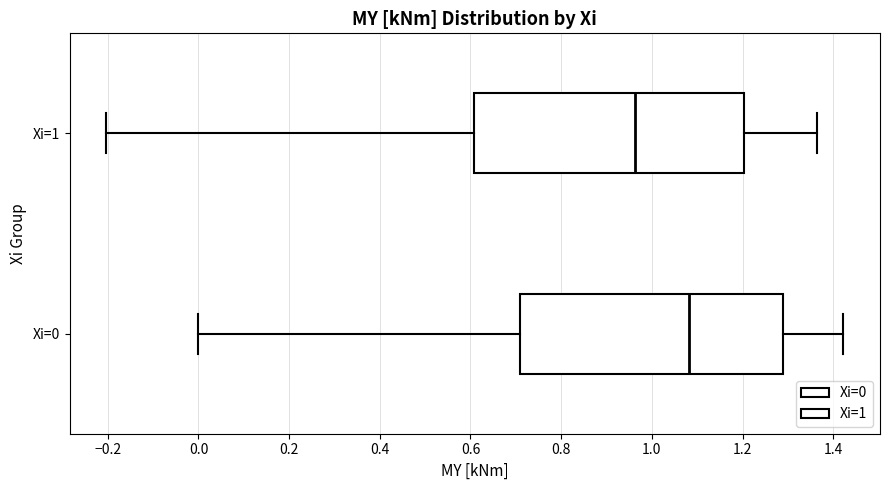

Which box's median line is the furthest to the right?

Xi=0